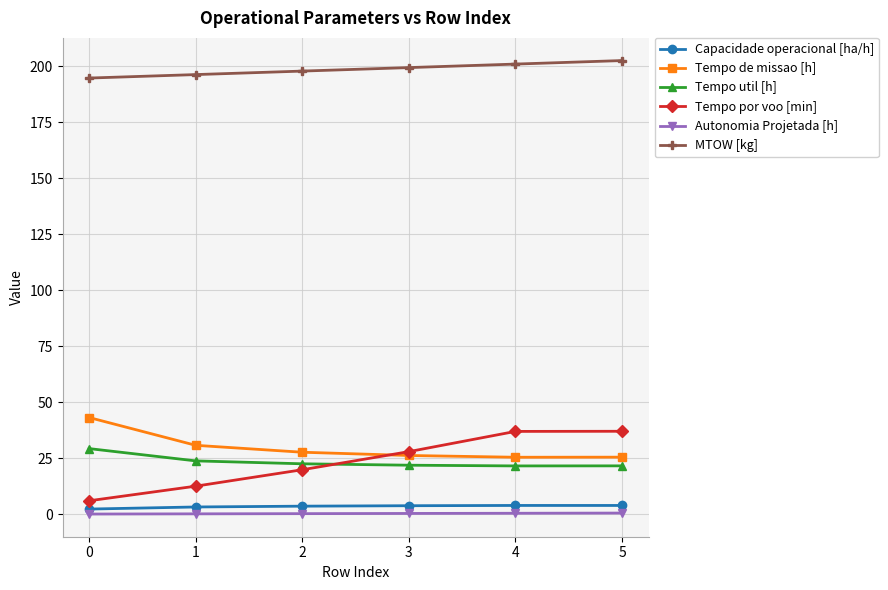

The value of MTOW [kg] at 4 is 90.3. True or false?

False